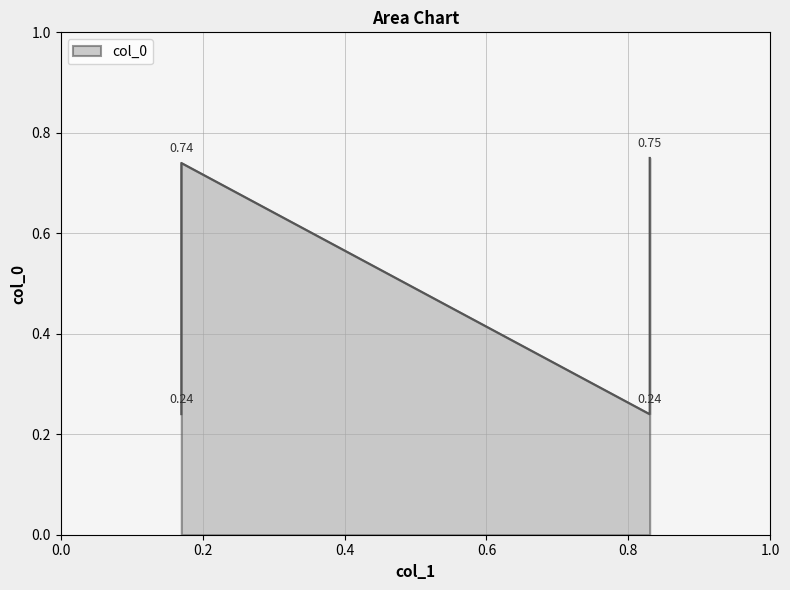

Count the values in the range 0 to 1.

4